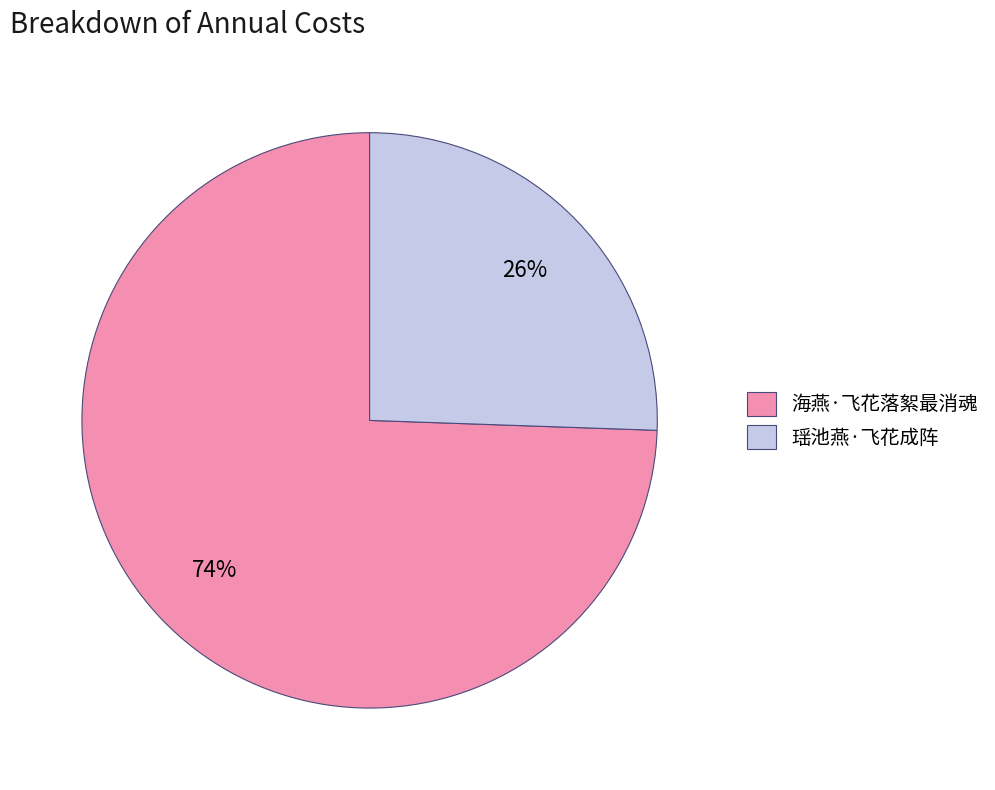

Rank the categories by value from highest to lowest.

海燕·飞花落絮最消魂, 瑶池燕·飞花成阵